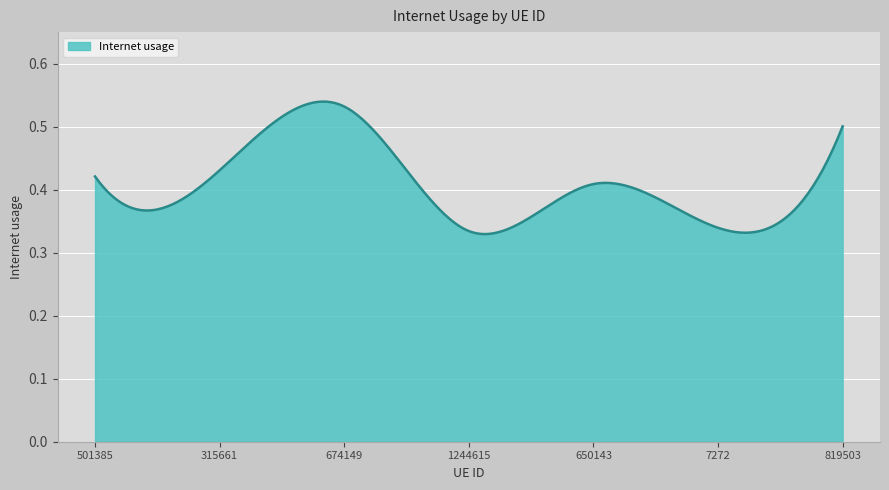

Is this an area chart (filled region under the line)?

Yes